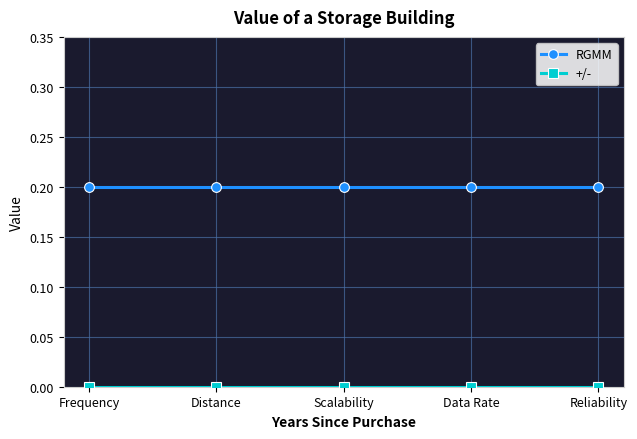

Does the chart have visible grid lines?

Yes